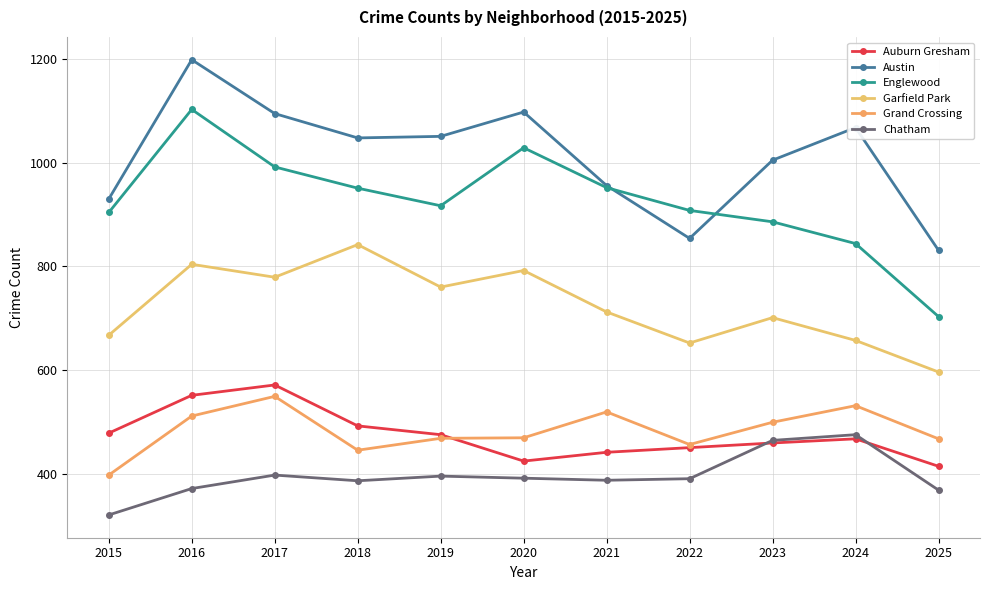

List the series in order of their peak value, lowest first.

Chatham, Grand Crossing, Auburn Gresham, Garfield Park, Englewood, Austin